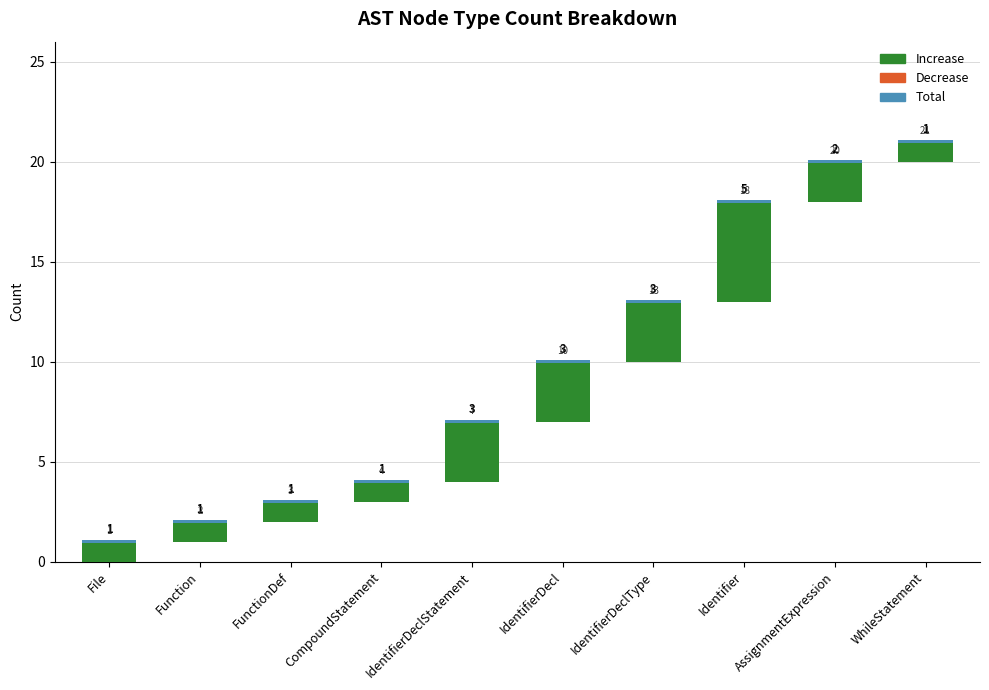

What are all the series names shown in the legend?

Increase, Decrease, Total